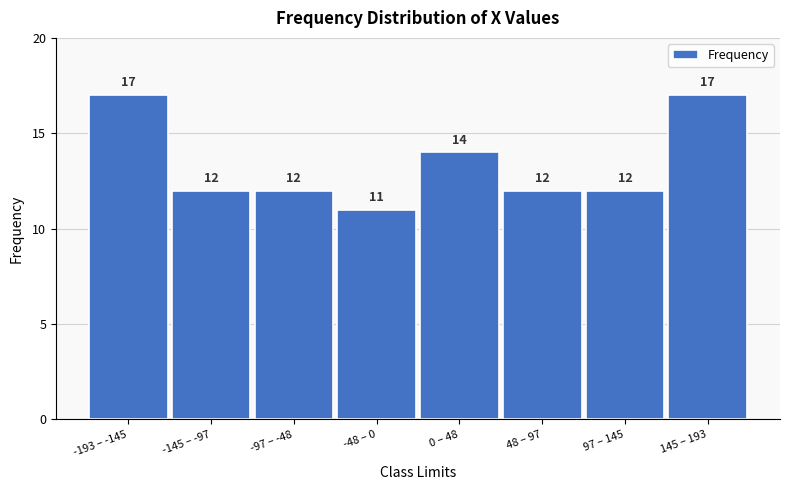

Reading right to left, what are all the values shown in this chart?

145 – 193=17	97 – 145=12	48 – 97=12	0 – 48=14	-48 – 0=11	-97 – -48=12	-145 – -97=12	-193 – -145=17